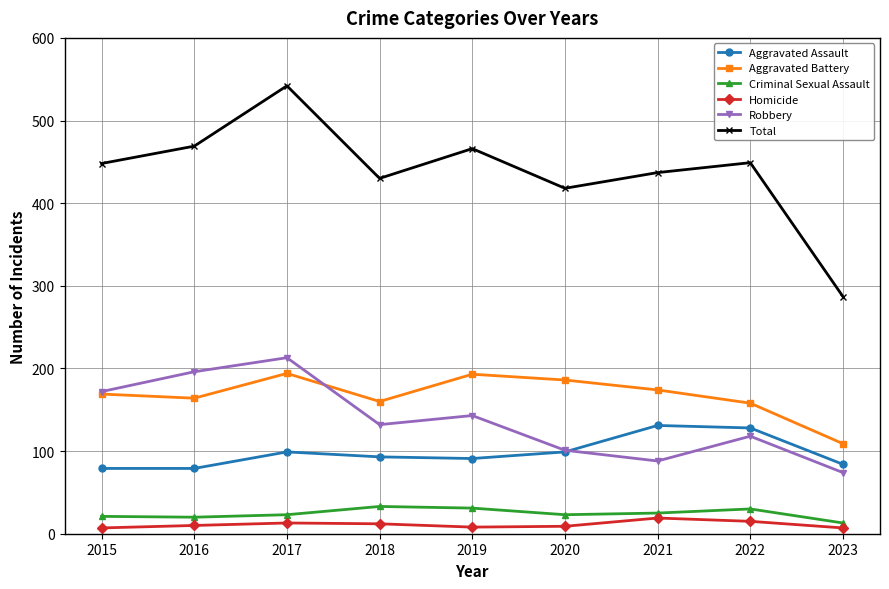

What is the difference between the highest and lowest values at 2018?

418